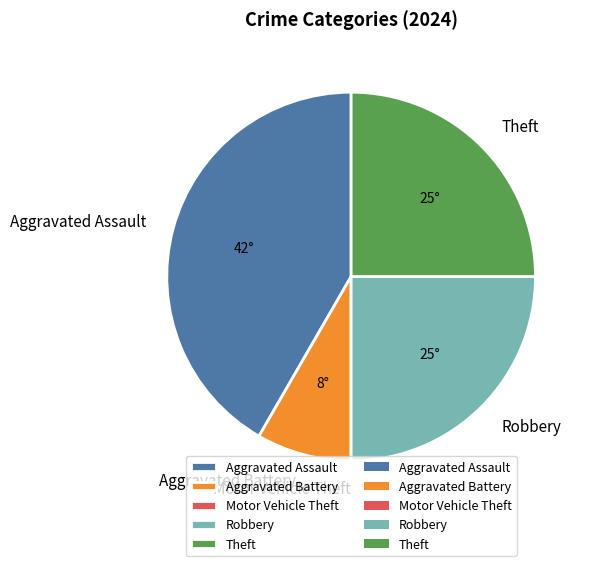

What is the largest slice in the pie chart?

Aggravated Assault